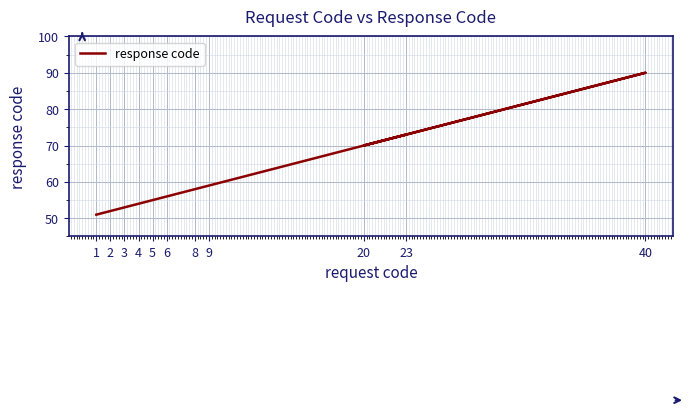

Which has a higher value, 20 or 2?

20